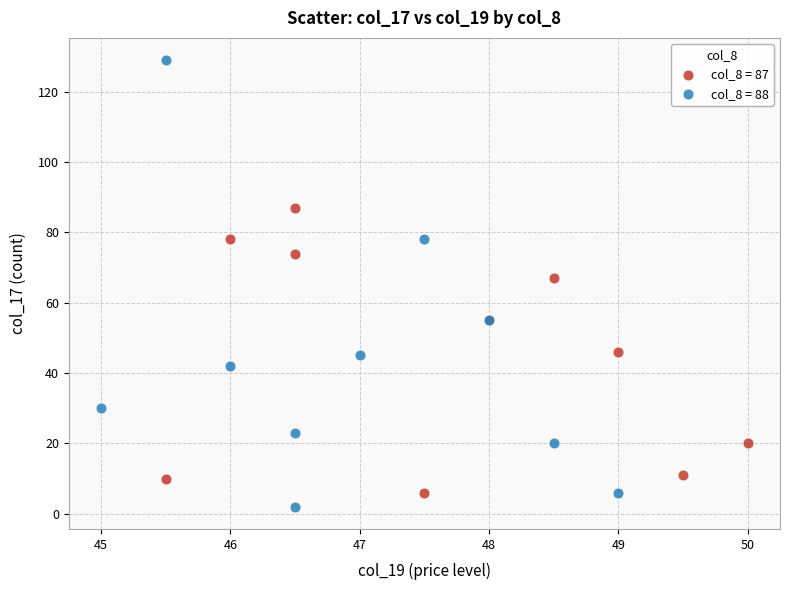

What are all the series names shown in the legend?

col_8 = 87, col_8 = 88